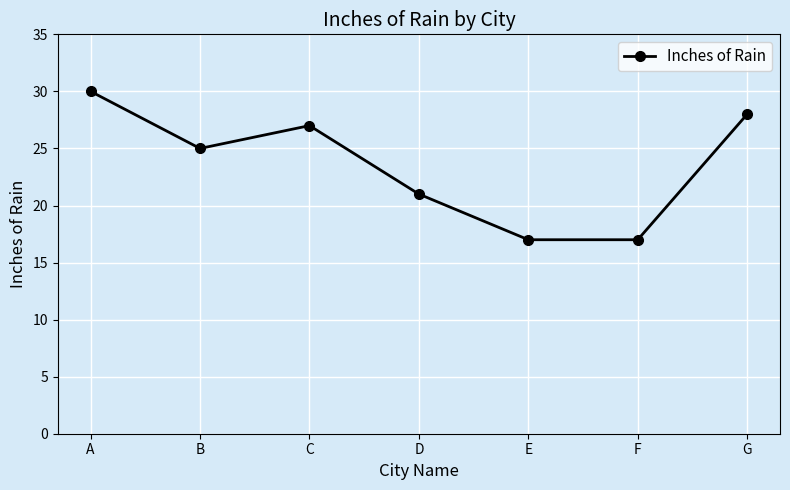

At which category does the data reach its first local valley?

B